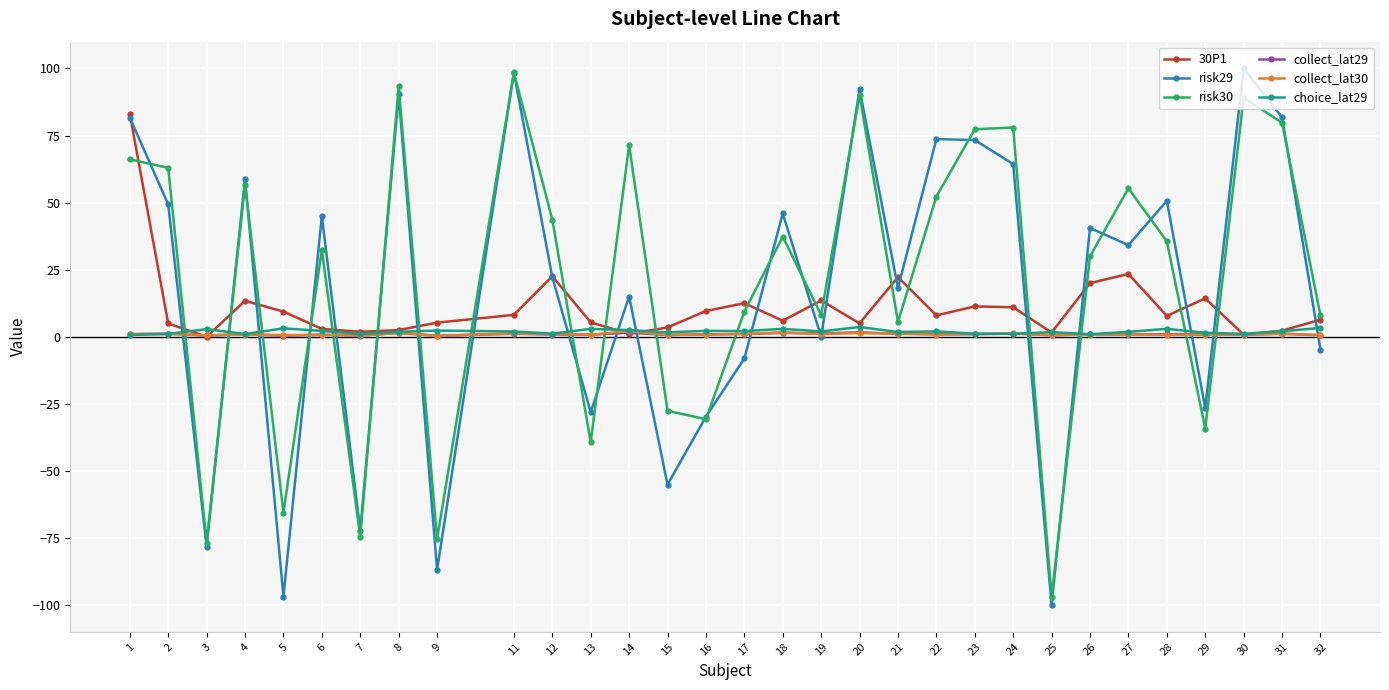

What is the total value across all series at 26?

93.2